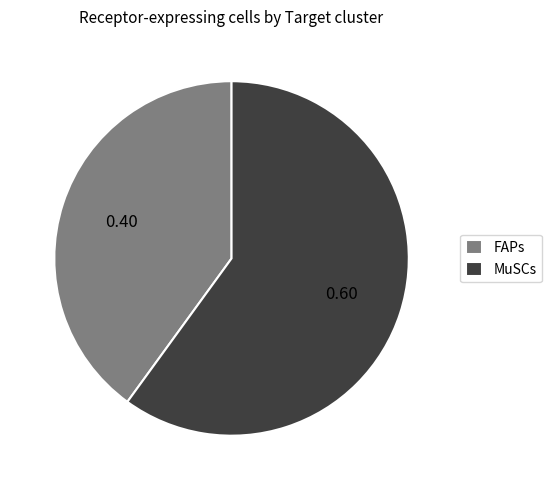

Which has a higher value, MuSCs or FAPs?

MuSCs